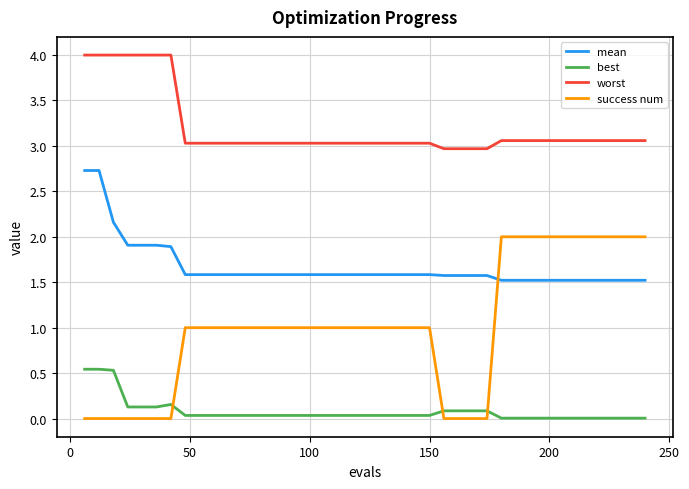

How many values in the worst series are below 3?

4